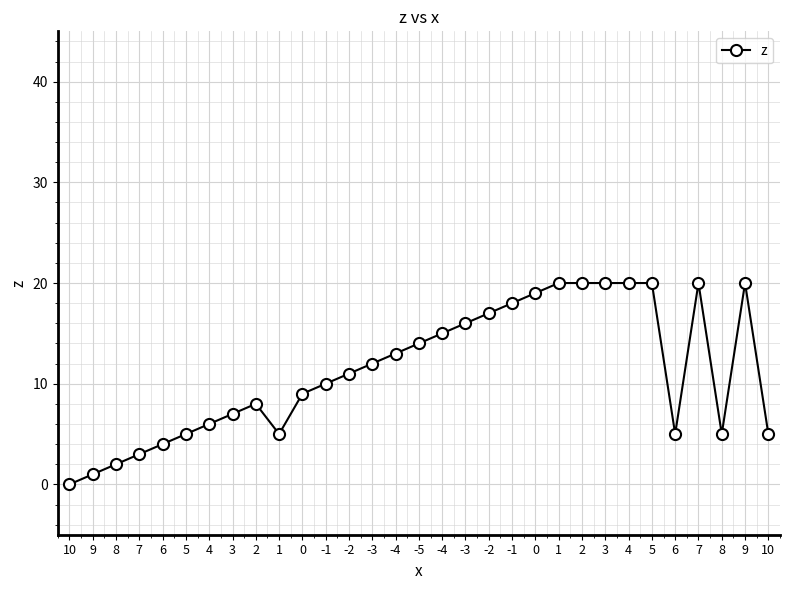

Between 3 and 8, which is larger?

3